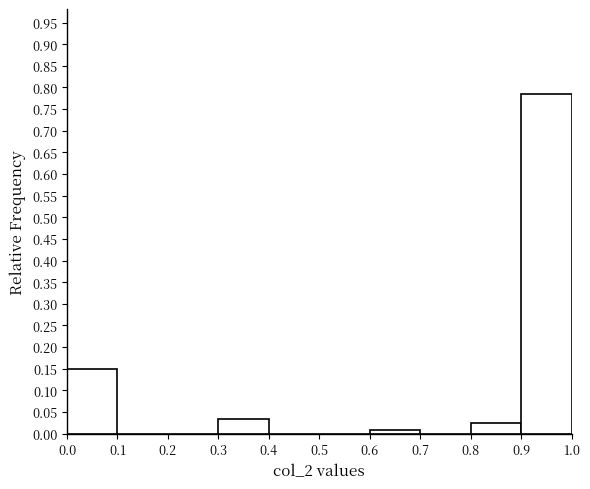

Over which range of the x-axis is the bar tallest?

0.9 to 1.0